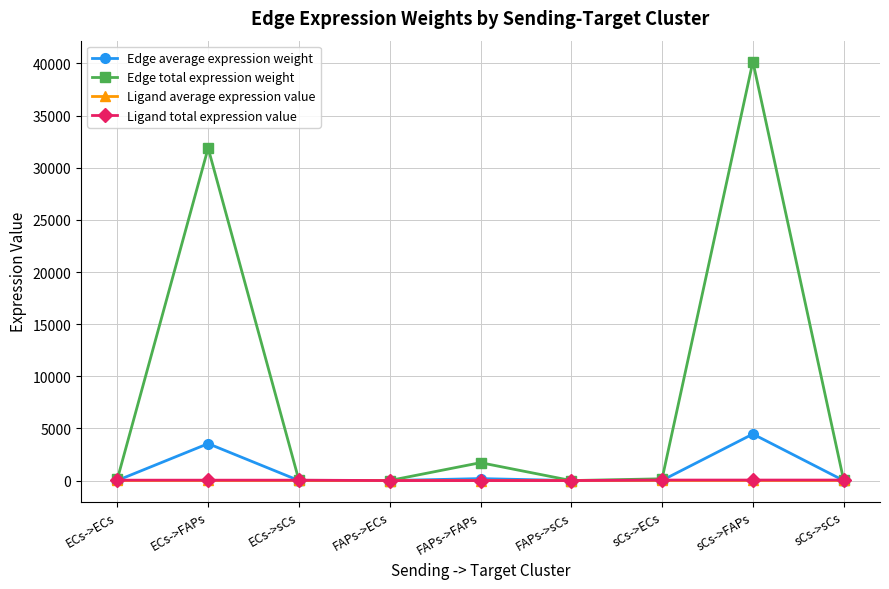

How many values in the Ligand total expression value series are below 39?

3